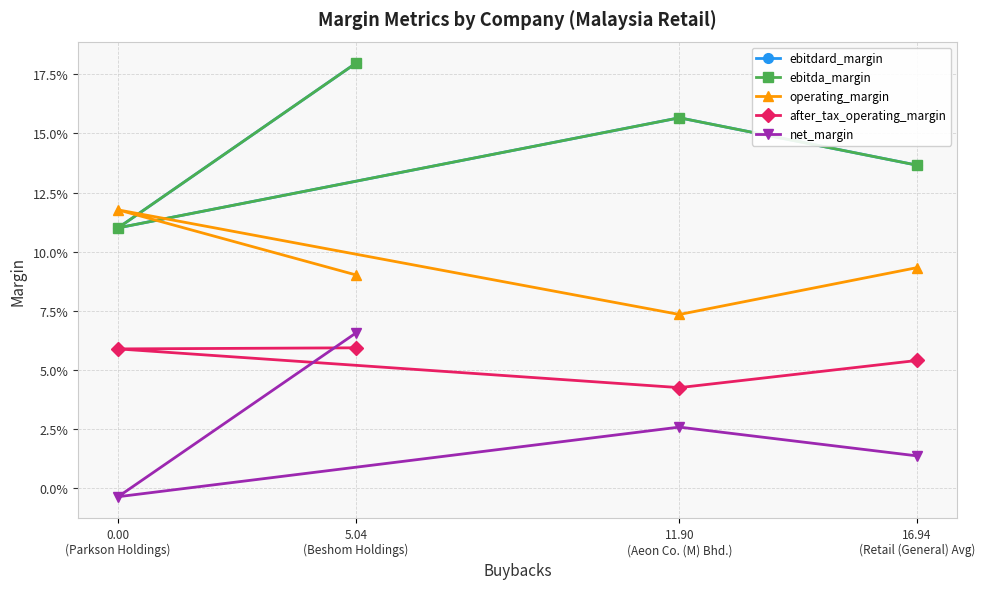

In after_tax_operating_margin, how many points are lower than both neighbors (excluding endpoints)?

1